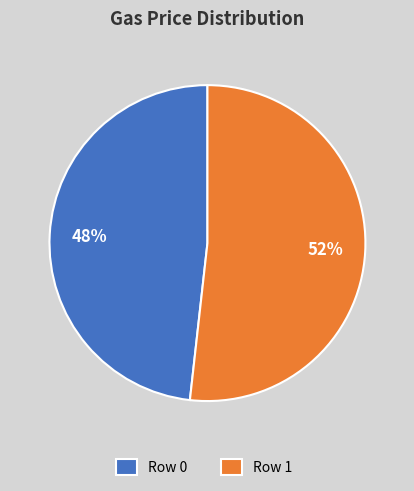

To the nearest percent, what portion does Row 0 represent?

48%